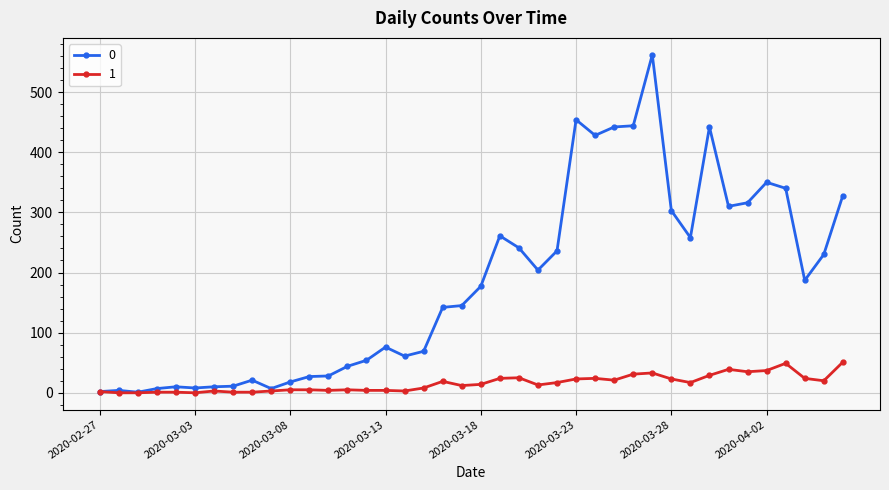

True or false: 0 has more than 0 interior local peaks.

True